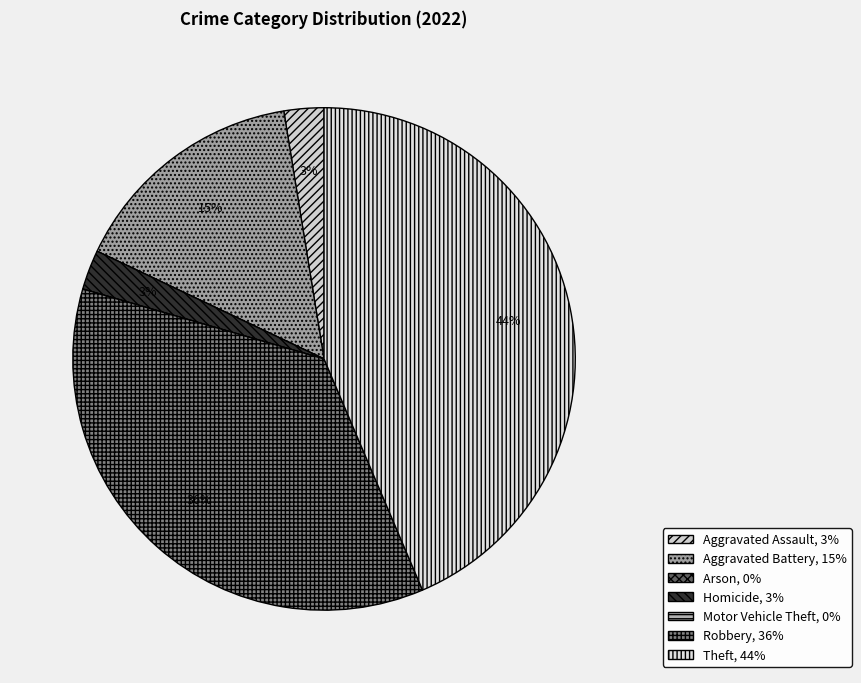

Does Aggravated Battery represent more than half of the total?

No